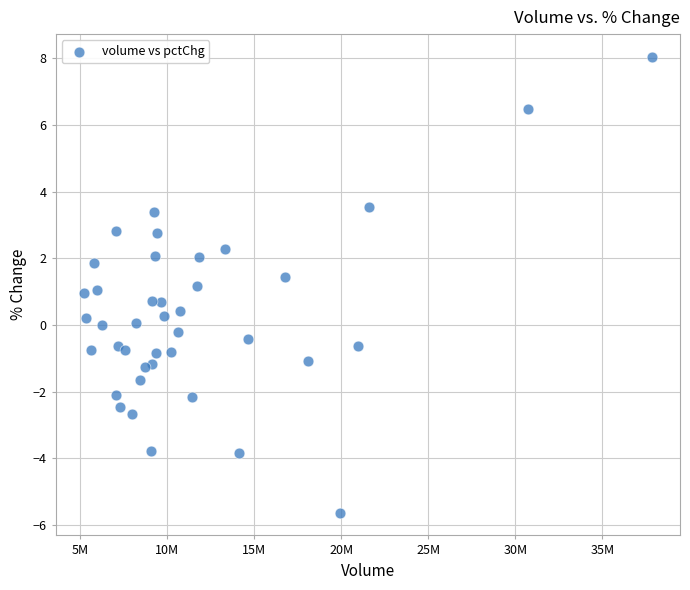

What is the range of X values (max minus min)?

32597443.0